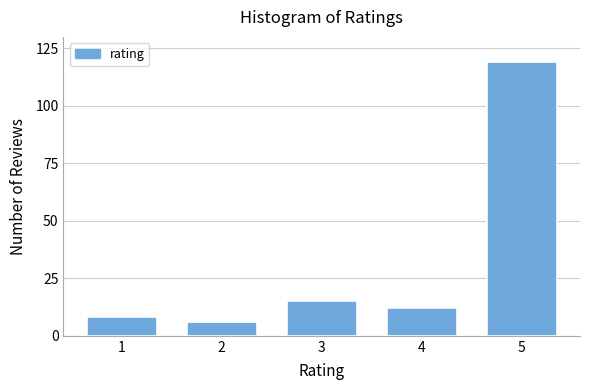

Reading right to left, transcribe all the data shown in this chart.

5=119	4=12	3=15	2=6	1=8